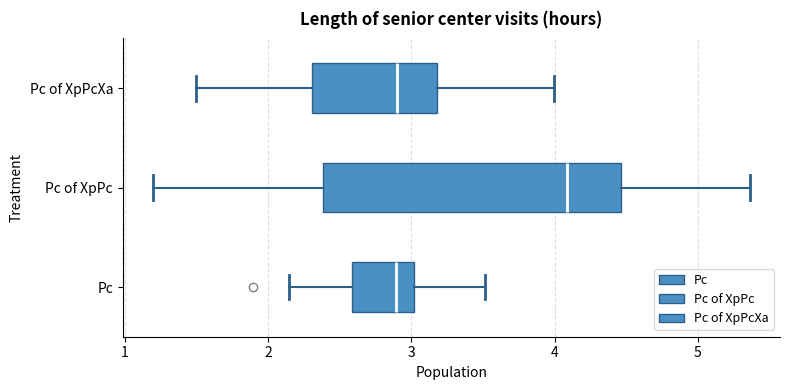

Reading bottom to top, read every box against the x-axis: the position of its median line, the range the box covers, and the ends of its whiskers. The values are not printed on the chart, so give them approximately, as read against the axis.

Pc: median 2.9, box 2.6 to 3.0, whiskers 2.1 to 3.5
Pc of XpPc: median 4.1, box 2.4 to 4.5, whiskers 1.2 to 5.4
Pc of XpPcXa: median 2.9, box 2.3 to 3.2, whiskers 1.5 to 4.0